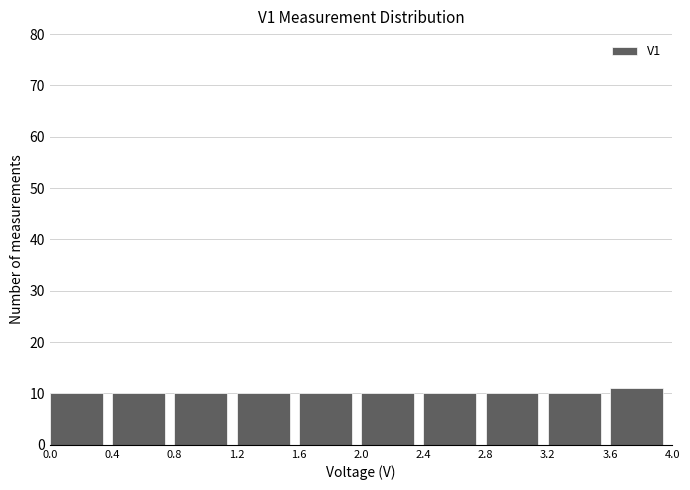

Reading left to right, list every bar in this chart as the range it spans on the x-axis followed by its height. The values are not printed on the chart, so give them approximately, as read against the axis.

0.0 to 0.4: 10
0.4 to 0.8: 10
0.8 to 1.2: 10
1.2 to 1.6: 10
1.6 to 2.0: 10
2.0 to 2.4: 10
2.4 to 2.8: 10
2.8 to 3.2: 10
3.2 to 3.6: 10
3.6 to 4.0: 11